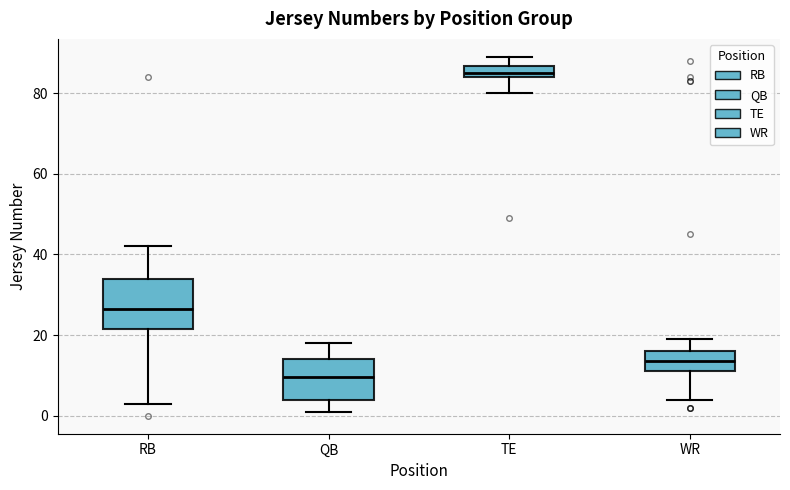

Which box's median line is the highest?

TE